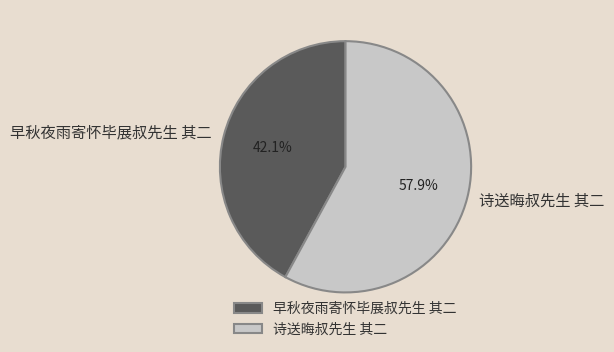

Combined, do 诗送晦叔先生 其二 and 早秋夜雨寄怀毕展叔先生 其二 account for over 50%?

Yes